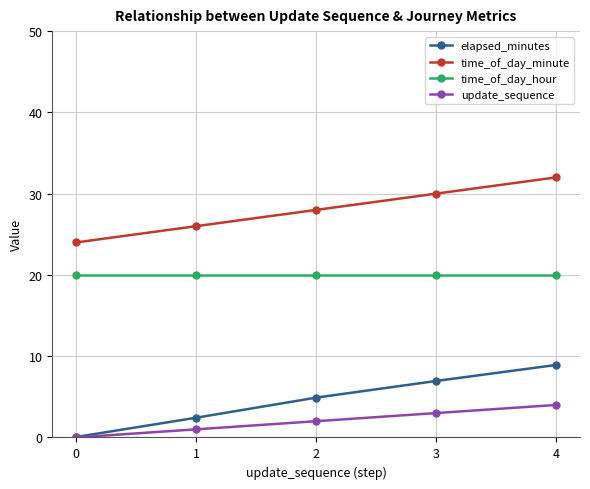

What is the average value of the time_of_day_hour series?

20.0